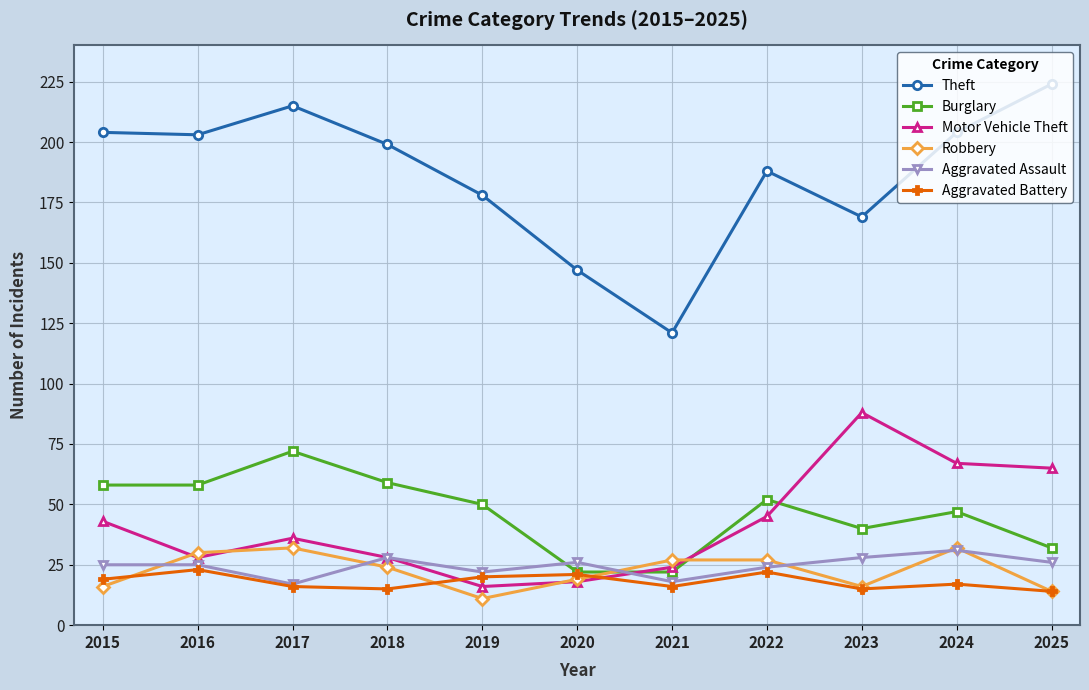

True or false: Burglary has a value of 59 at 2018.

True